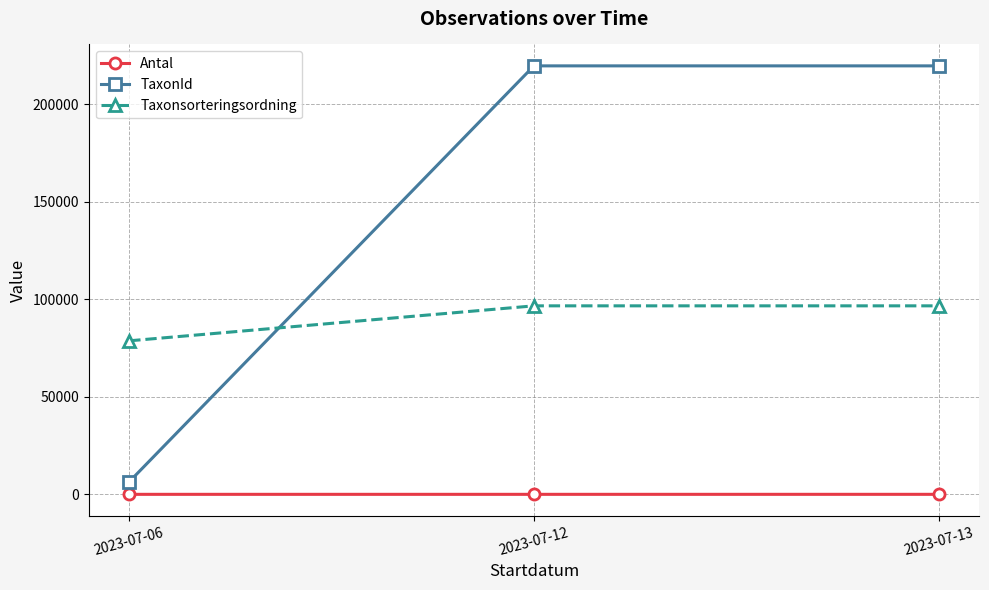

Which series has the largest range (max minus min)?

TaxonId